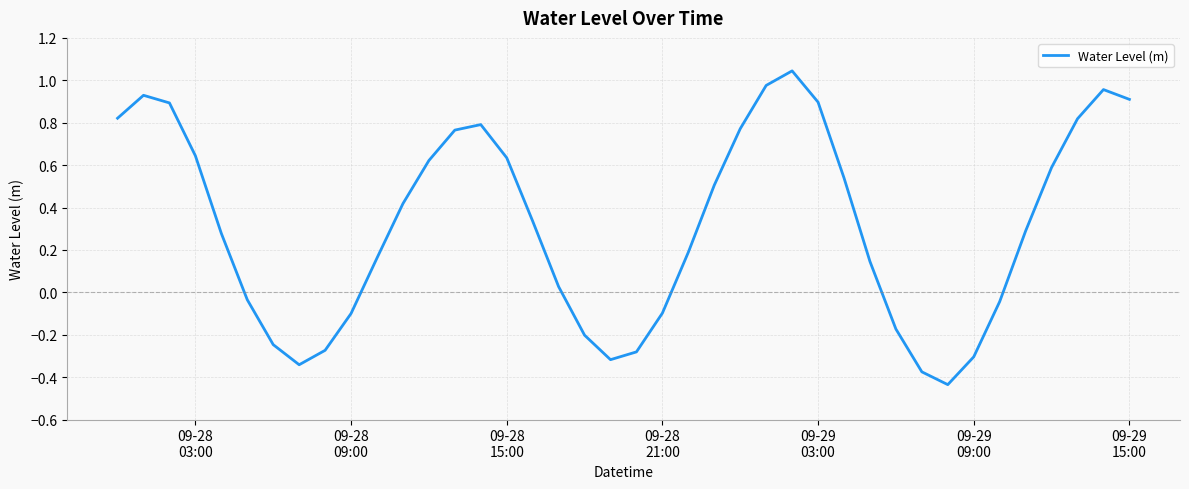

What is the difference between the maximum and minimum values?

1.5